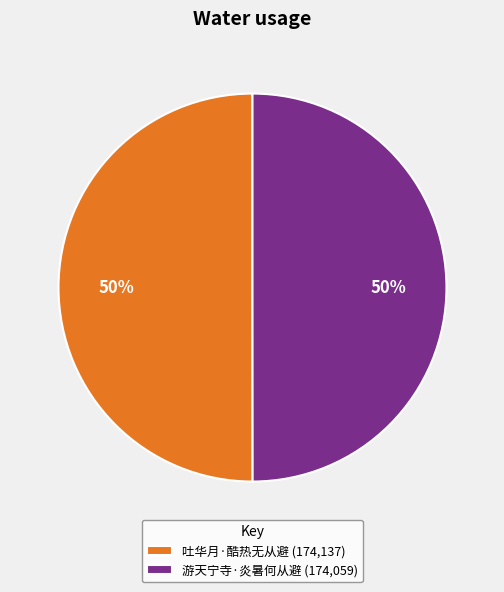

Combined, do 游天宁寺·炎暑何从避 (174,059) and 吐华月·酷热无从避 (174,137) account for over 50%?

Yes